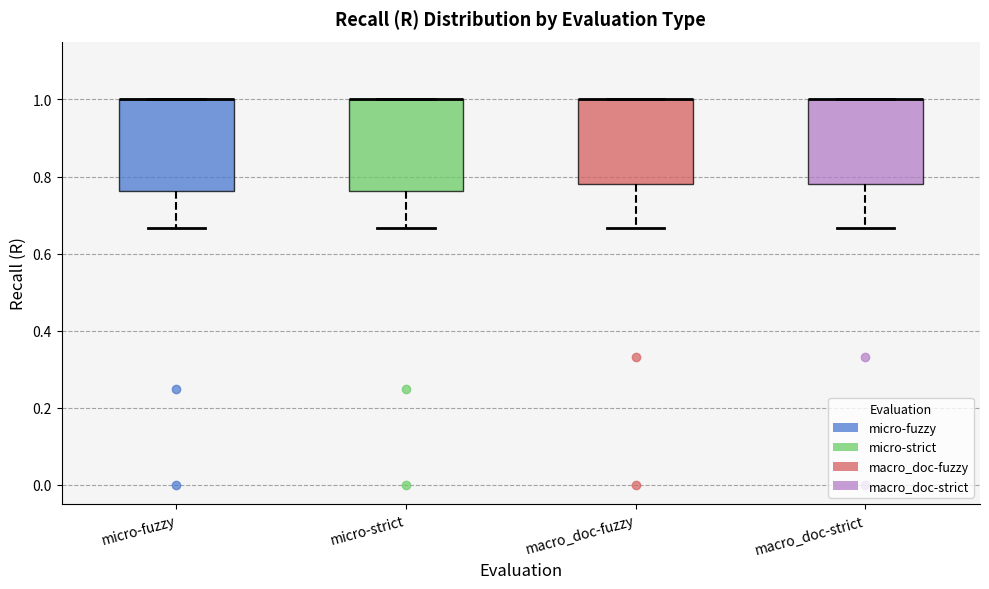

Where is the upper edge of the box for micro-strict on the y-axis? The values are not printed on the chart, so give them approximately, as read against the axis.

1.00